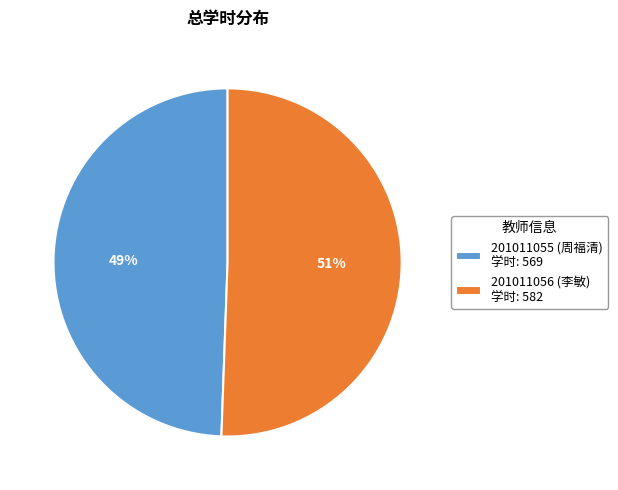

Do 201011055 (周福清) 学时: 569 and 201011056 (李敏) 学时: 582 together represent more than half of the pie?

Yes